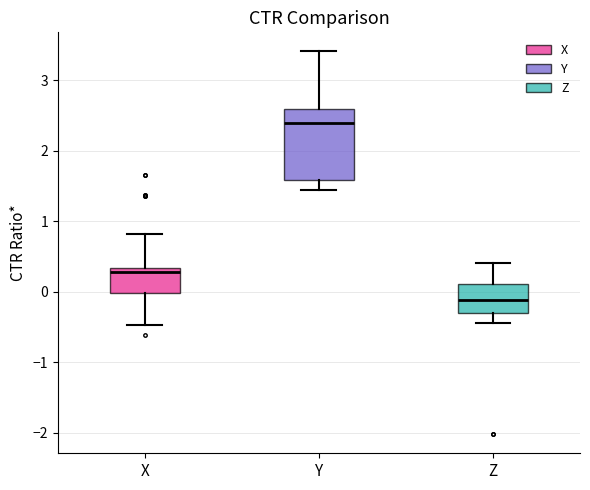

Which box has the highest median line?

Y